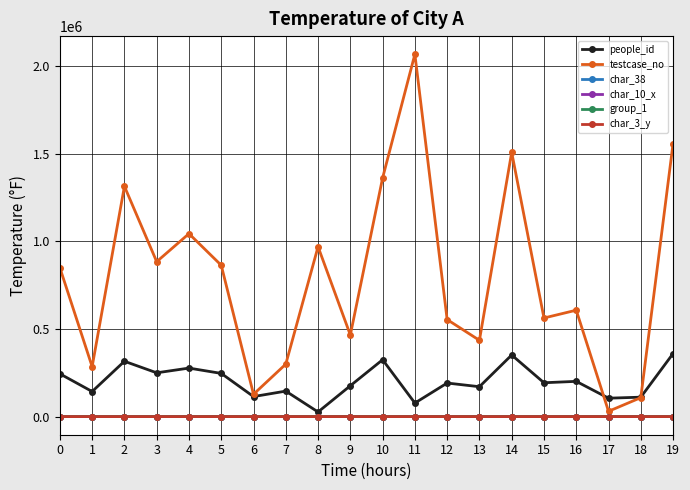

True or false: char_38 and group_1 cross at least once.

False